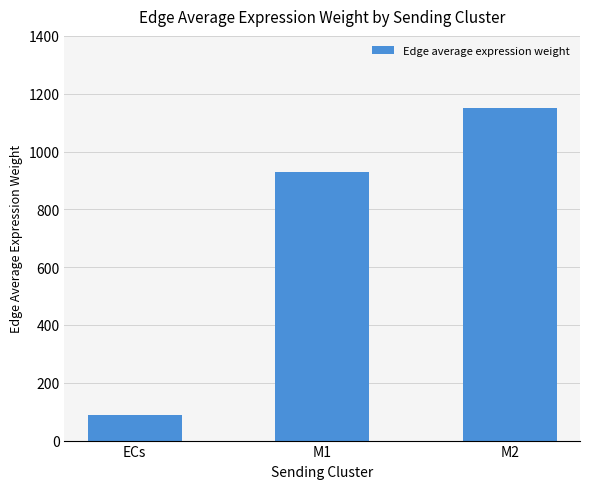

What is the ratio of the value at ECs to the value at M2?

0.1